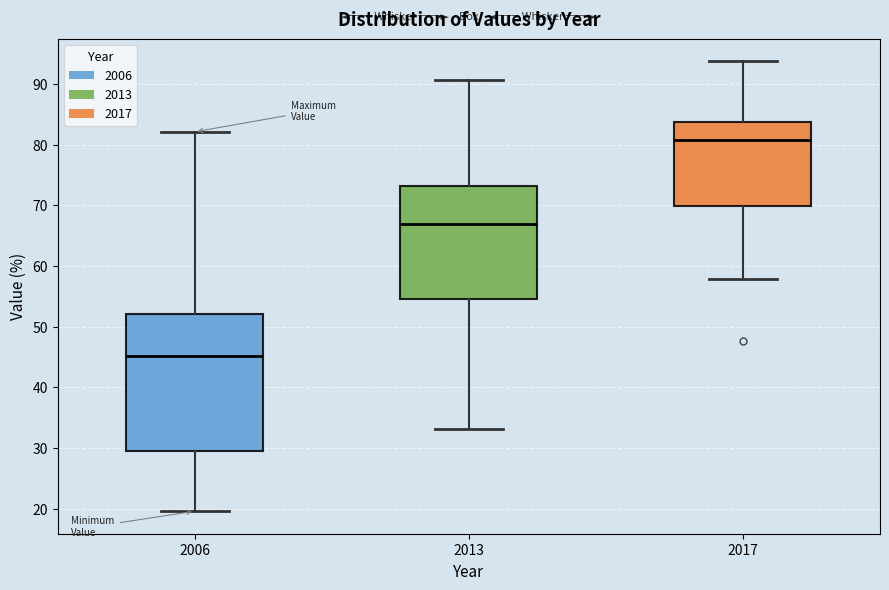

Reading left to right, transcribe this box plot: for each box, give where its median line is, the range the box spans, and where its two whiskers end, as read against the y-axis. The values are not printed on the chart, so give them approximately, as read against the axis.

2006: median 45, box 30 to 52, whiskers 20 to 82
2013: median 67, box 55 to 73, whiskers 33 to 91
2017: median 81, box 70 to 84, whiskers 58 to 94